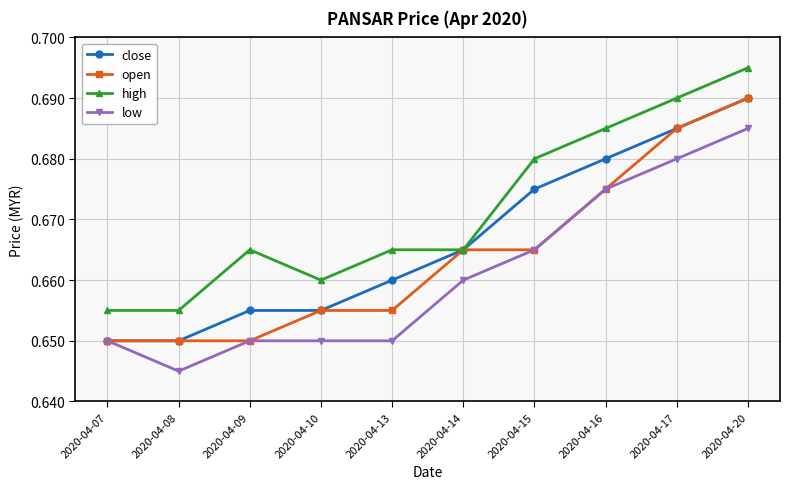

At which label does high reach its peak?

2020-04-20